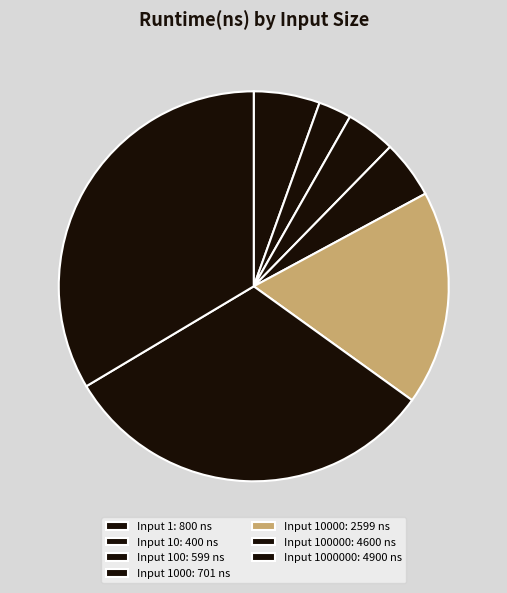

How many segments does this pie chart have?

7